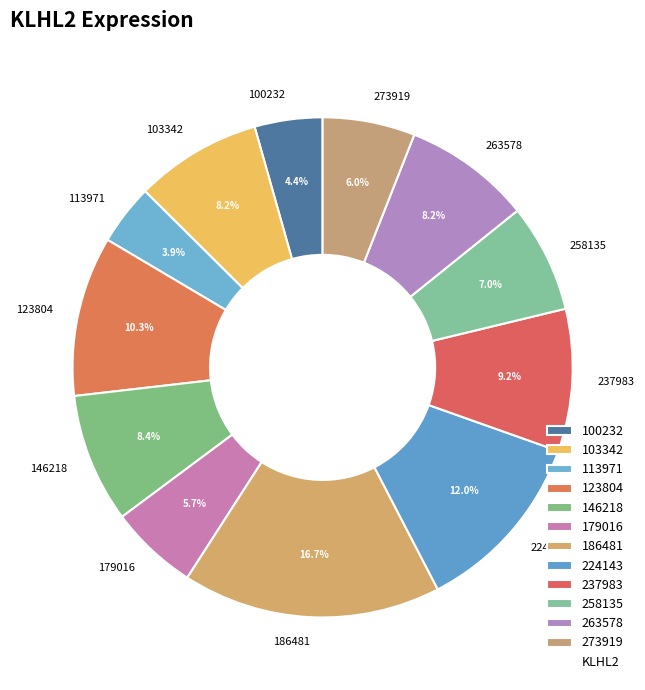

How many slices are in this pie chart?

12